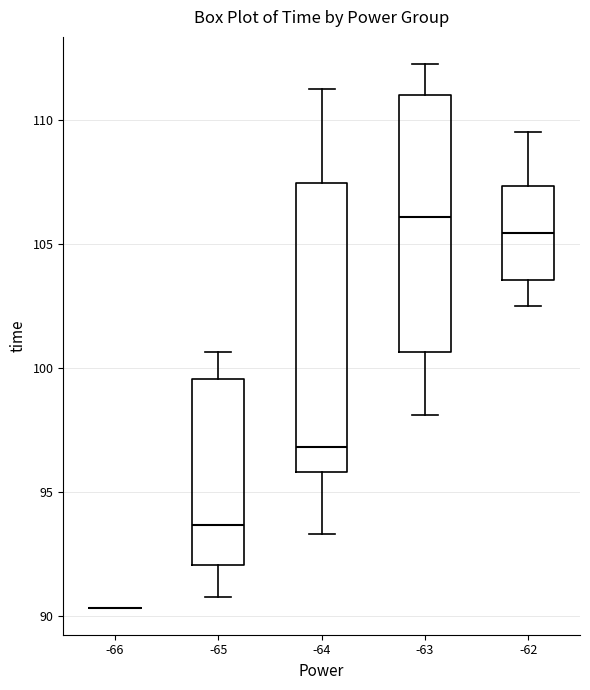

Where is the upper edge of the box at x = -63 on the y-axis? The values are not printed on the chart, so give them approximately, as read against the axis.

111.0